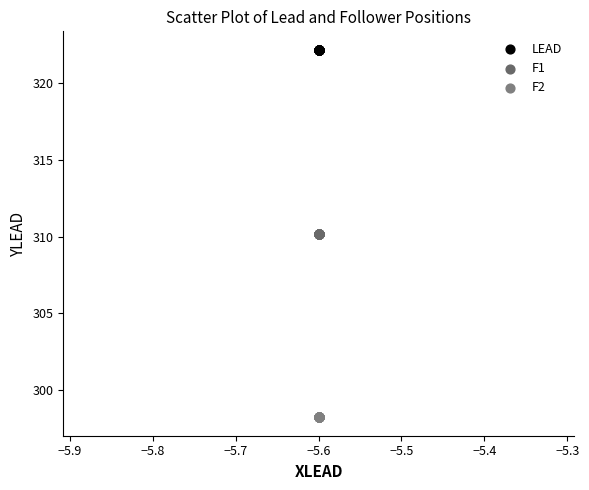

Which series reaches the minimum Y coordinate?

F2